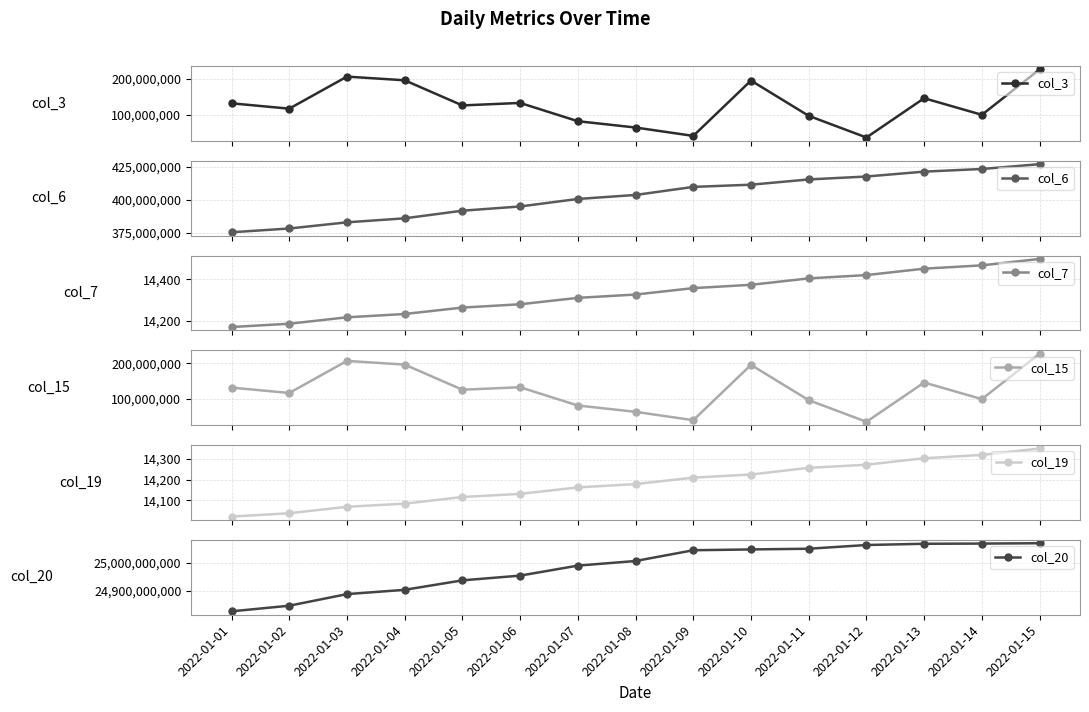

What is the value of the col_15 point at the 1st from the left?

131698664